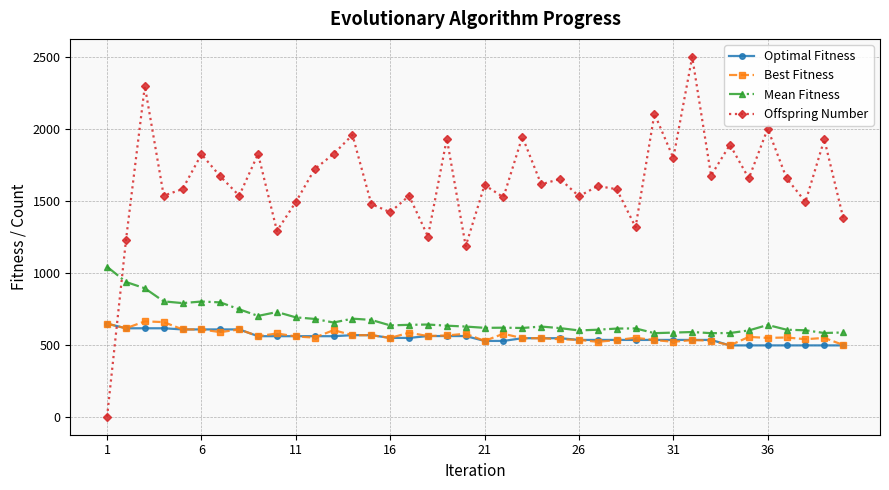

True or false: Best Fitness and Offspring Number intersect in this chart.

True